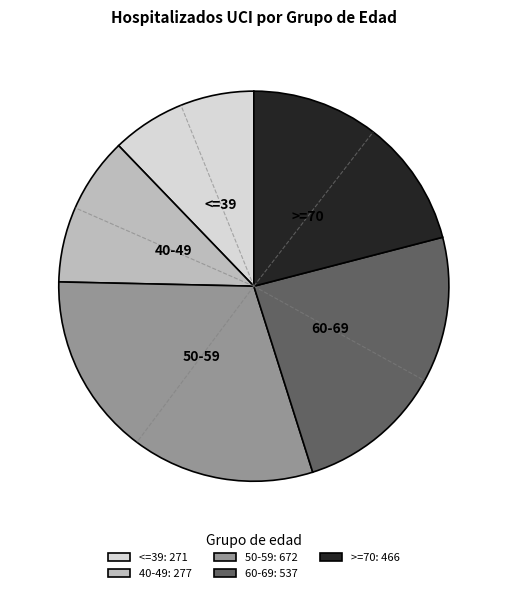

The 50-59: 672 slice represents 30% of the pie. True or false?

True